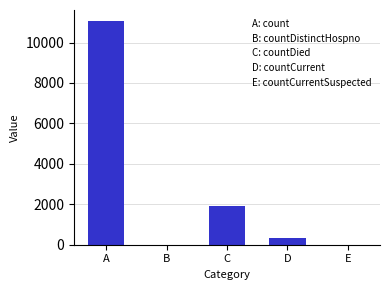

At which category does the chart reach its peak across all series?

A